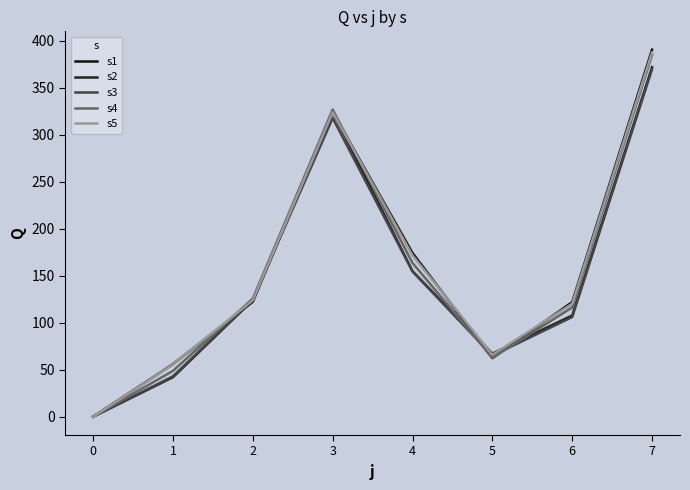

Which series has the largest range (max minus min)?

s1